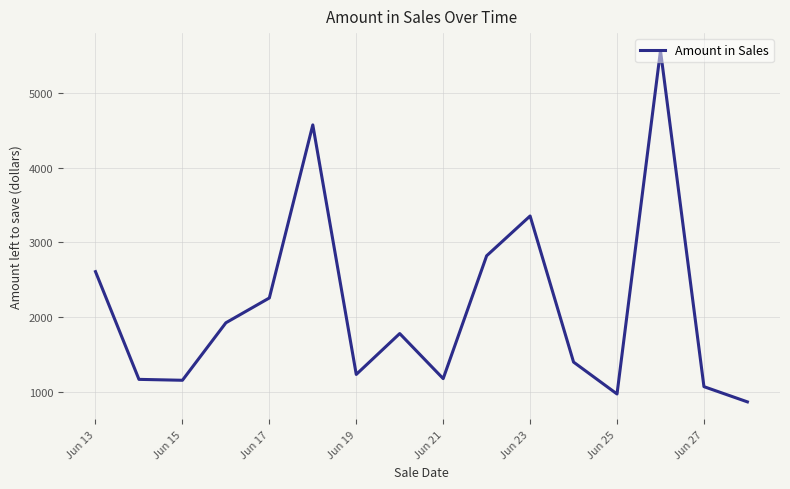

What is the minimum value shown in the chart?

861.5